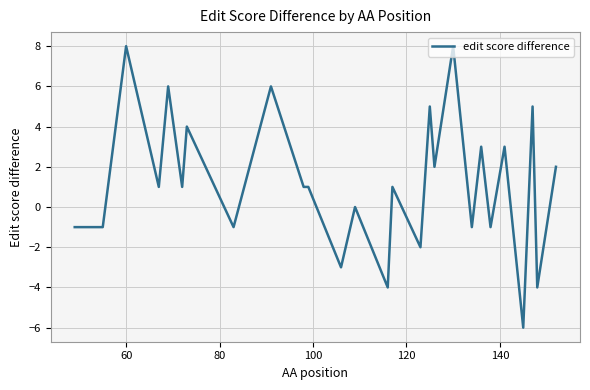

What is the difference between the second highest and second lowest values?

12